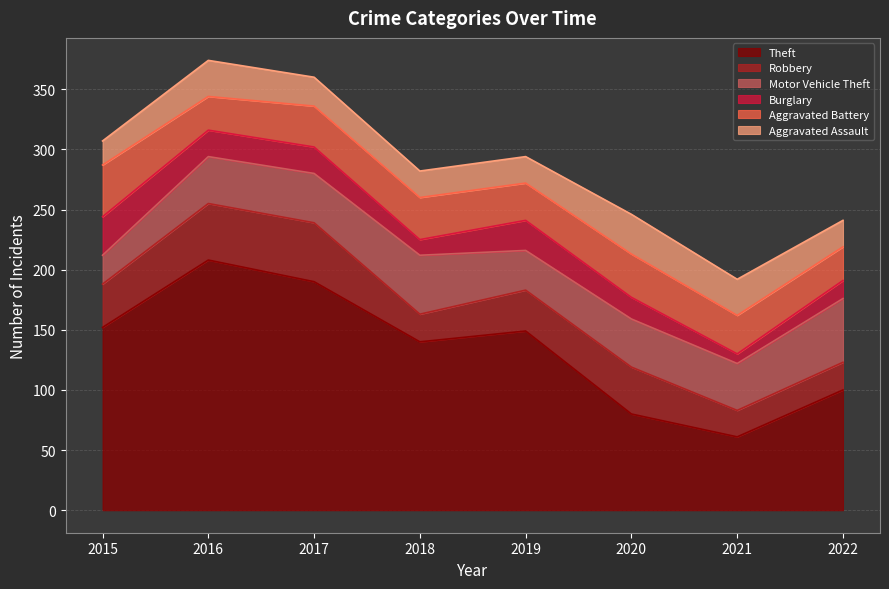

What is the maximum value for Theft?

208